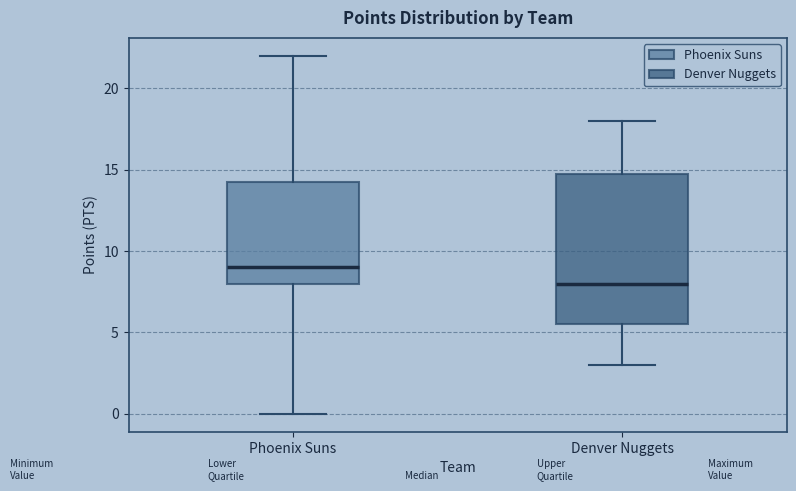

Reading left to right, transcribe this box plot: for each box, give where its median line is, the range the box spans, and where its two whiskers end, as read against the y-axis. The values are not printed on the chart, so give them approximately, as read against the axis.

Phoenix Suns: median 9.0, box 8.0 to 14.5, whiskers 0.0 to 22.0
Denver Nuggets: median 8.0, box 5.5 to 15.0, whiskers 3.0 to 18.0